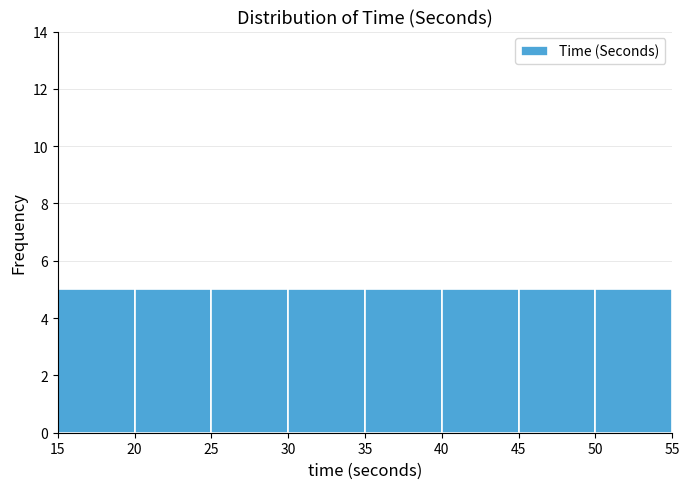

Reading left to right, list every bar in this chart as the range it spans on the x-axis followed by its height. The values are not printed on the chart, so give them approximately, as read against the axis.

15 to 20: 5
20 to 25: 5
25 to 30: 5
30 to 35: 5
35 to 40: 5
40 to 45: 5
45 to 50: 5
50 to 55: 5